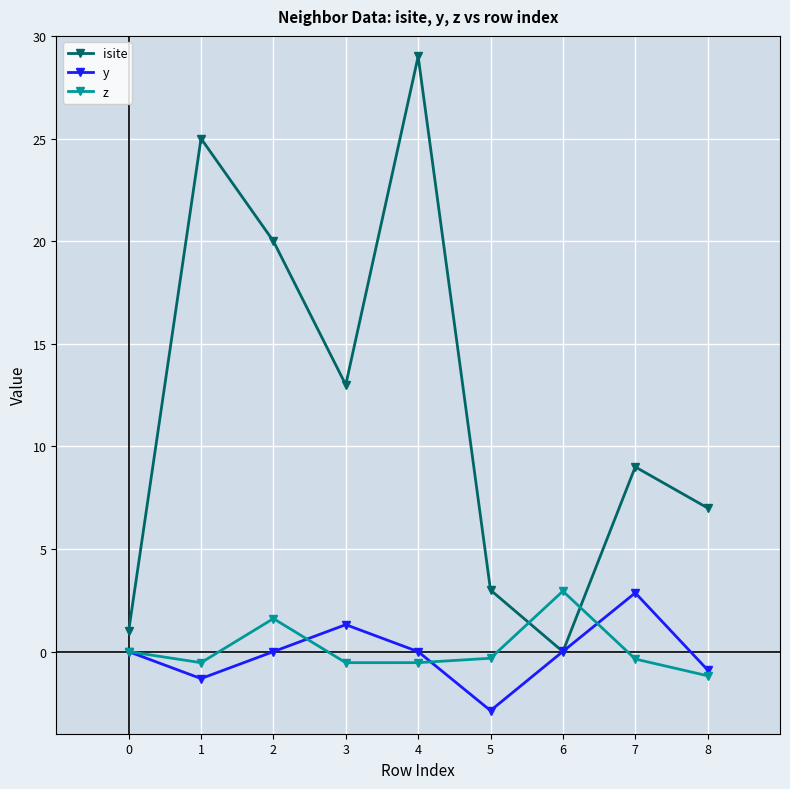

Rank the series at 2 from highest to lowest value.

isite, z, y